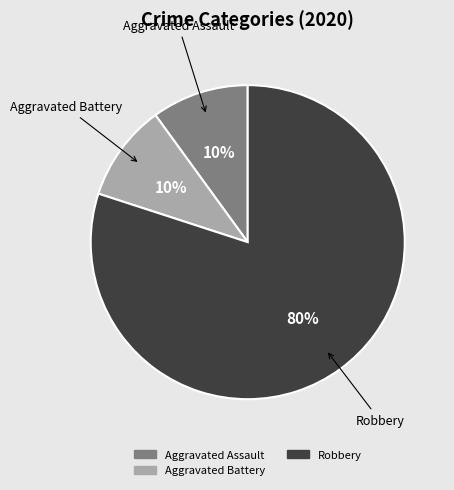

Is there a majority slice in this chart?

Yes